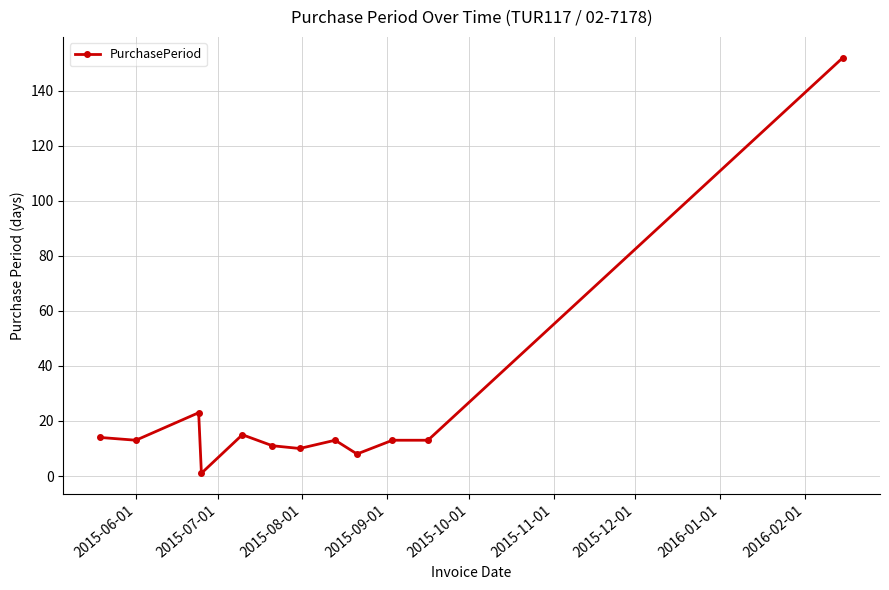

How many series are shown in this chart?

1